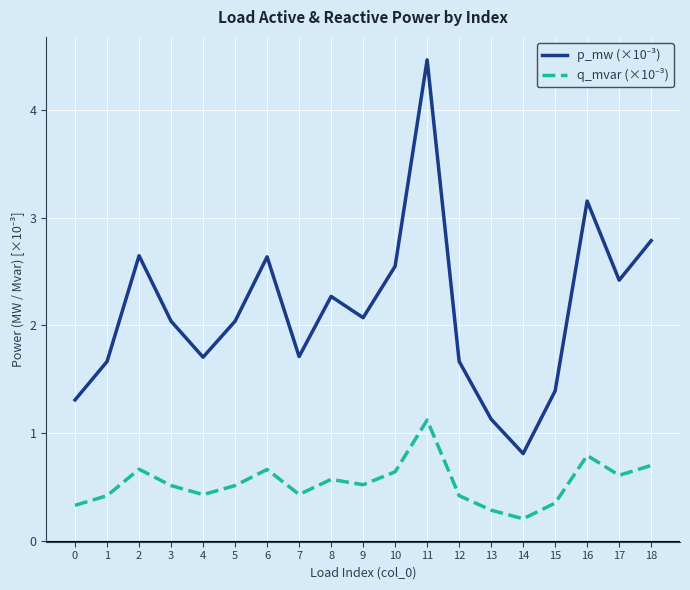

What is the difference between the highest and lowest values at 4?

1.3